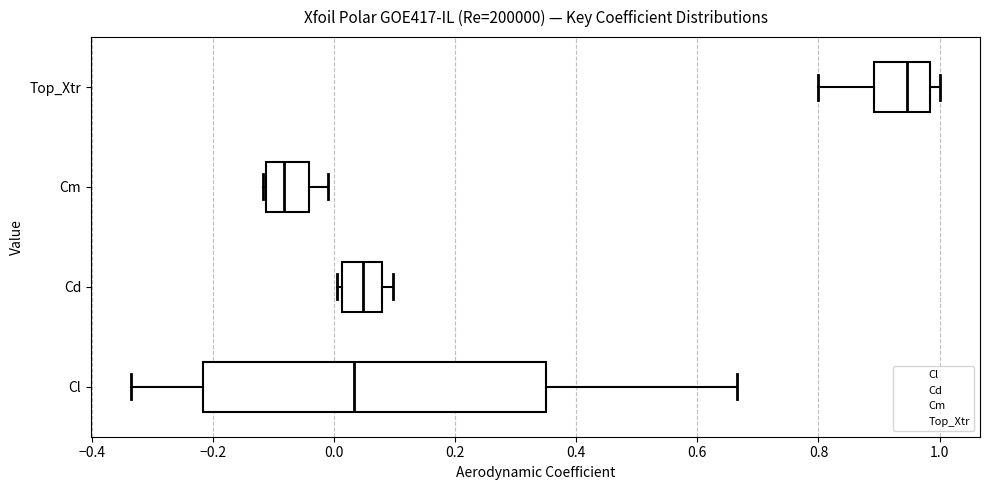

Which box has the furthest to the right median line?

Top_Xtr